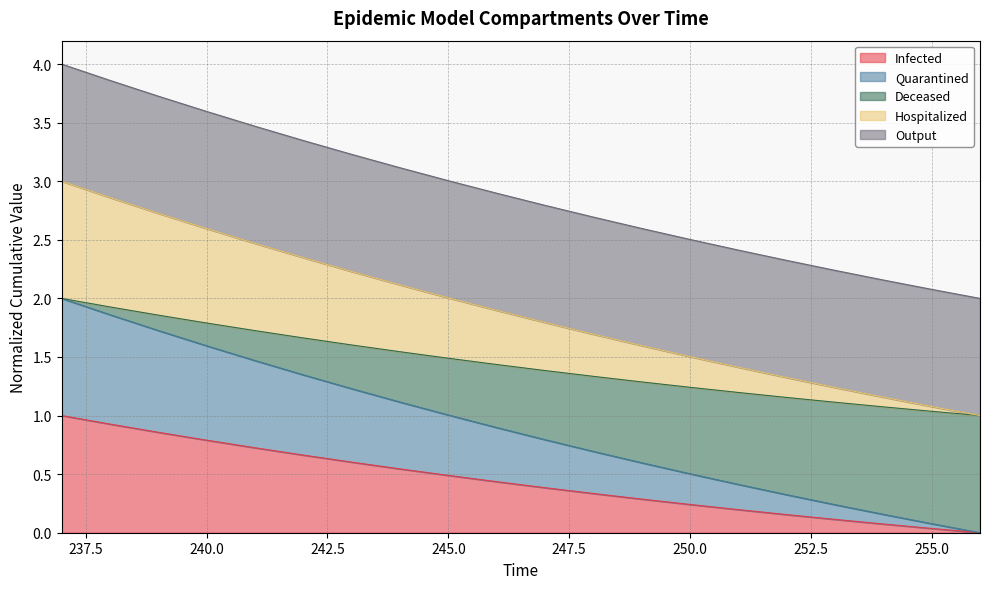

What is the maximum value for Infected?

1.0